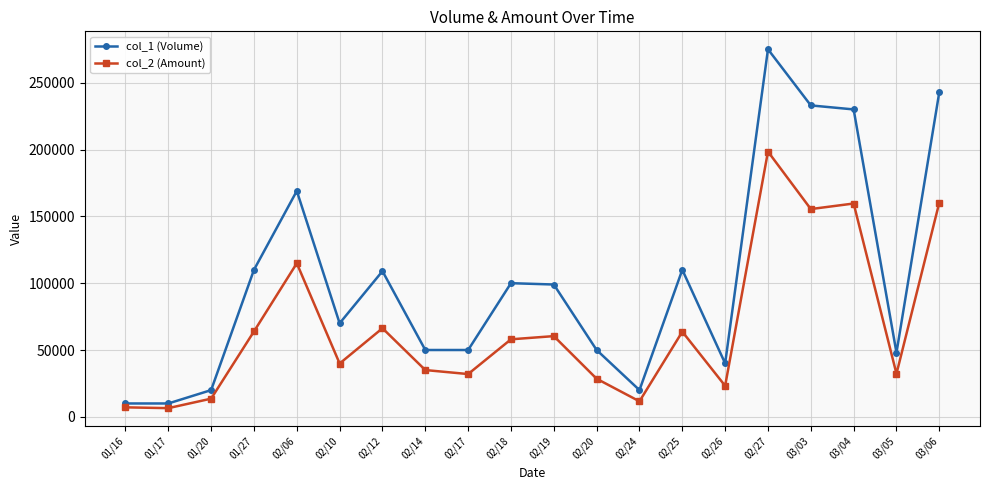

What is the value of the col_1 (Volume) point at the 16th from the left?

275000